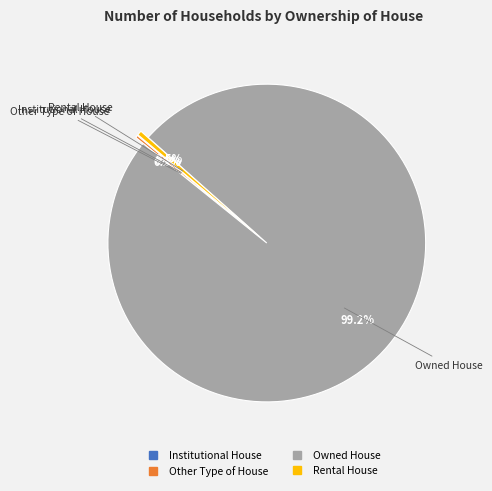

Between Rental House and Owned House, which is larger?

Owned House